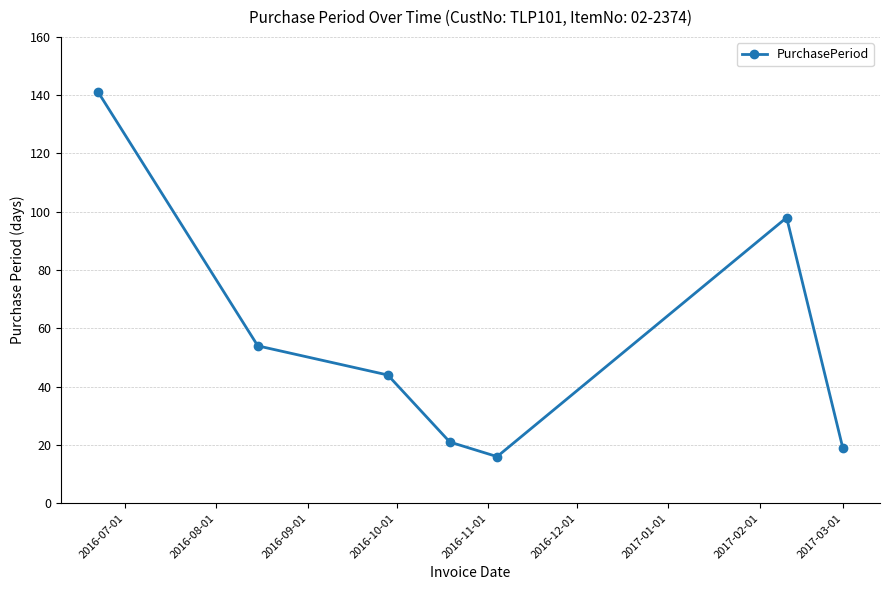

How many lines are shown in the chart?

1